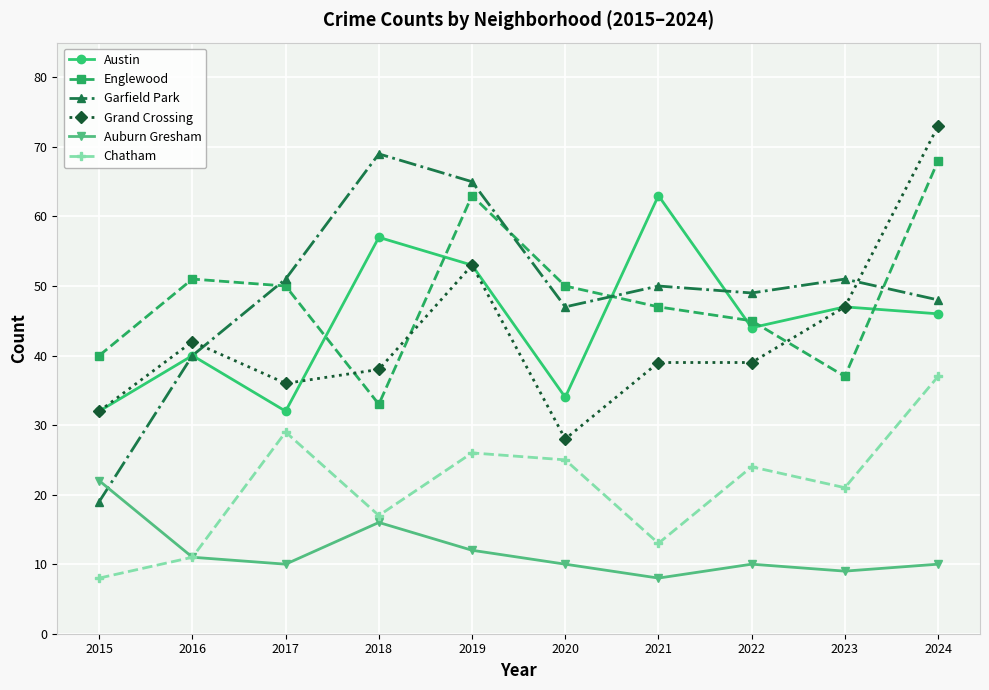

What are all the series names shown in the legend?

Austin, Englewood, Garfield Park, Grand Crossing, Auburn Gresham, Chatham